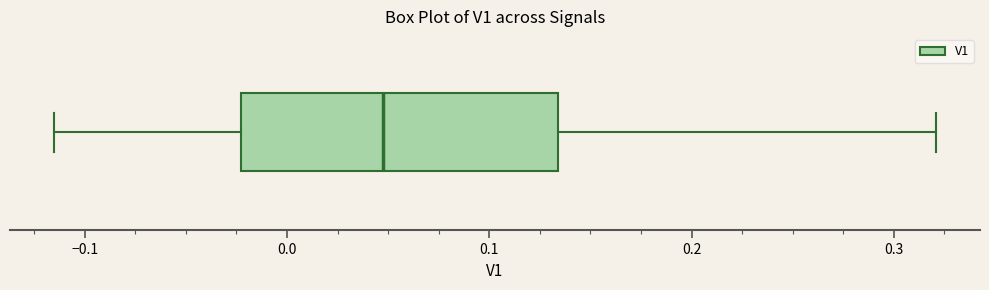

Transcribe this box plot: give where the median line is, the range the box spans, and where the two whiskers end, as read against the x-axis. The values are not printed on the chart, so give them approximately, as read against the axis.

median 0.05, box -0.02 to 0.13, whiskers -0.12 to 0.32